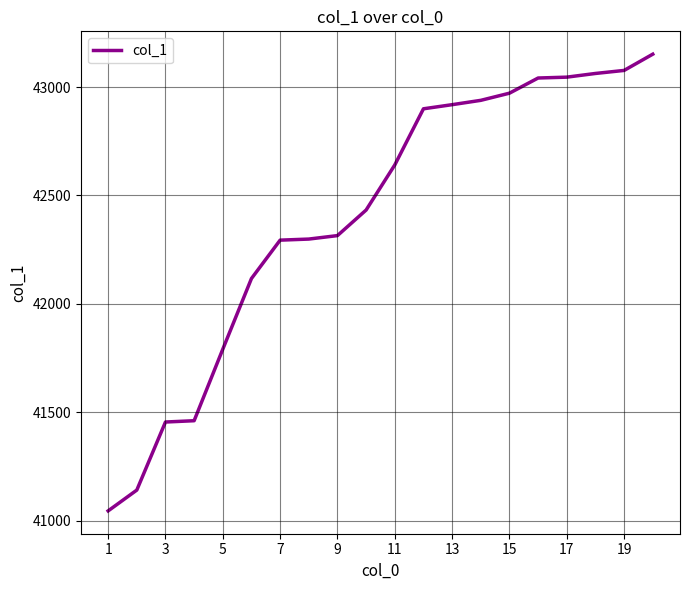

What is the minimum value shown in the chart?

41045